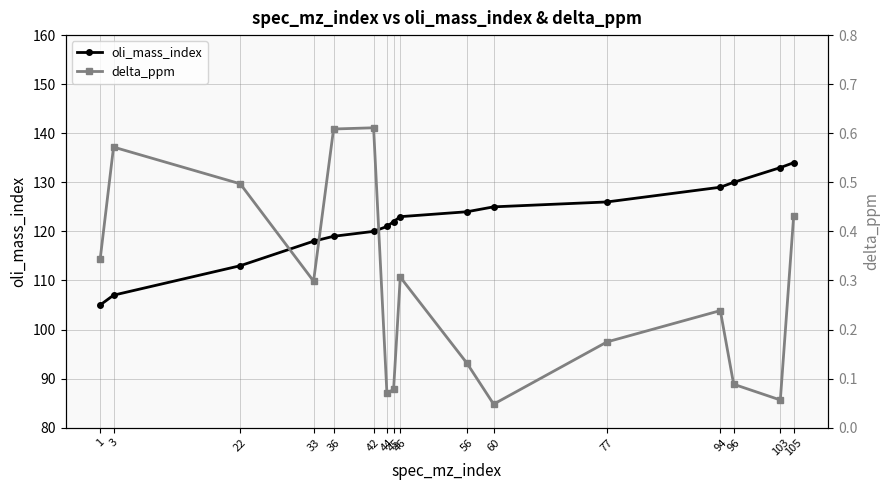

True or false: oli_mass_index and delta_ppm intersect in this chart.

False